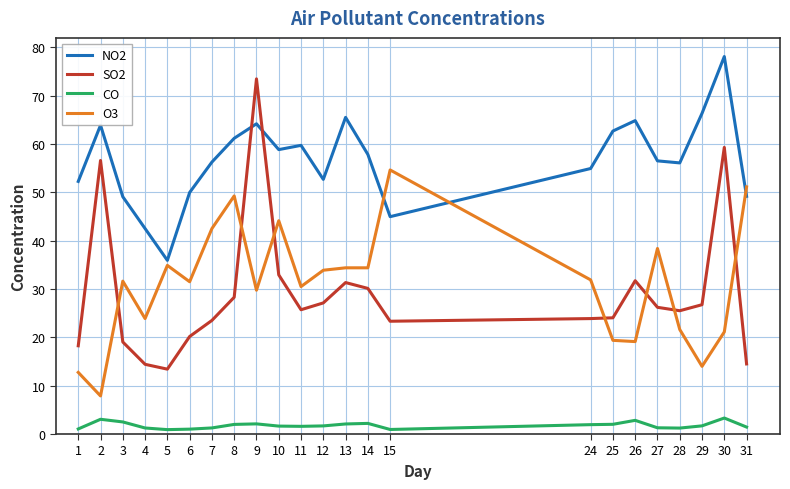

What is the total value across all series at 1?

84.3